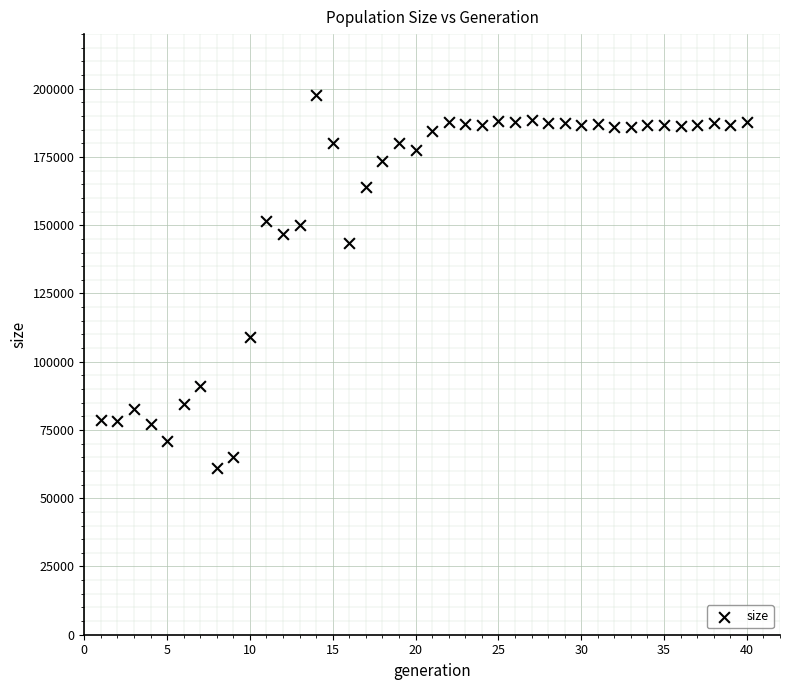

What is the range of Y values (max minus min)?

136749